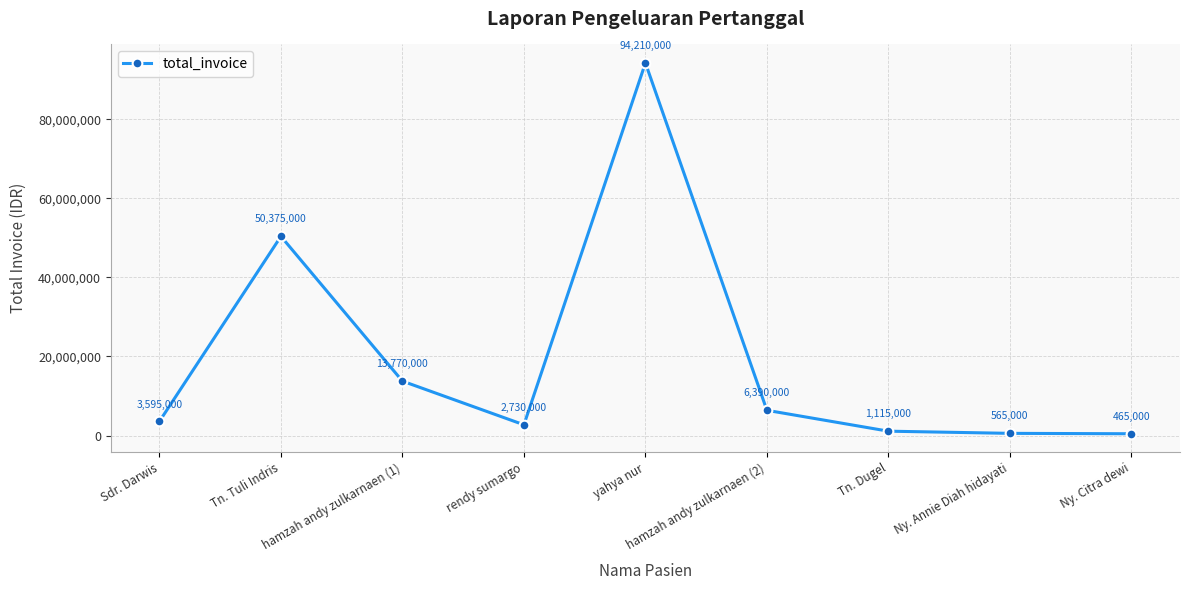

How many distinct data groups are displayed?

1